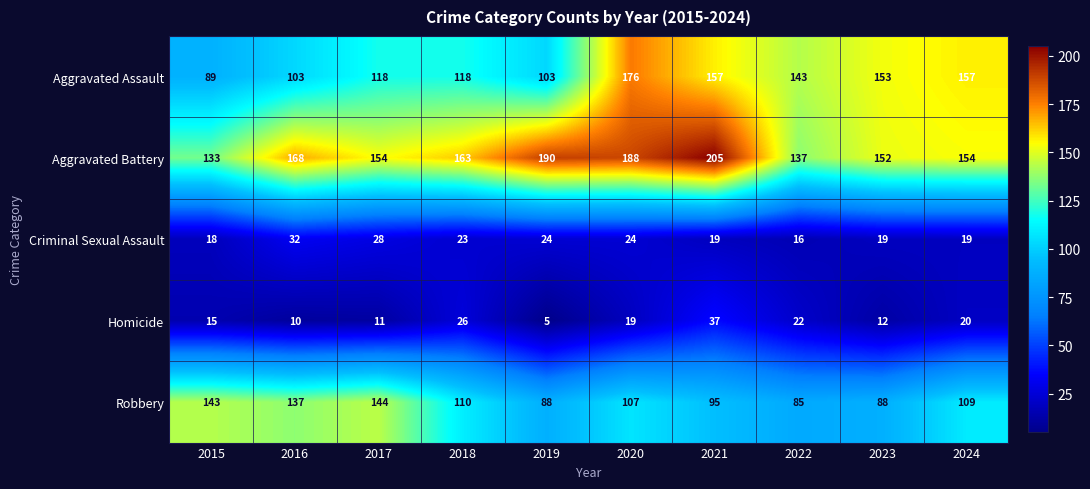

How many data points does each series have?

10